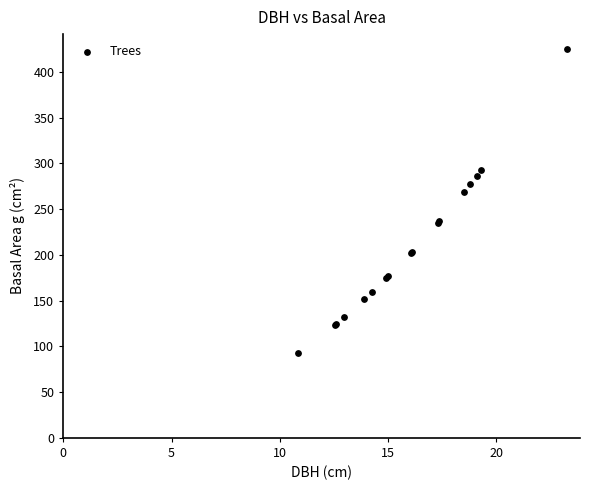

What Y value in the scatter plot is closest to 258?

268.8